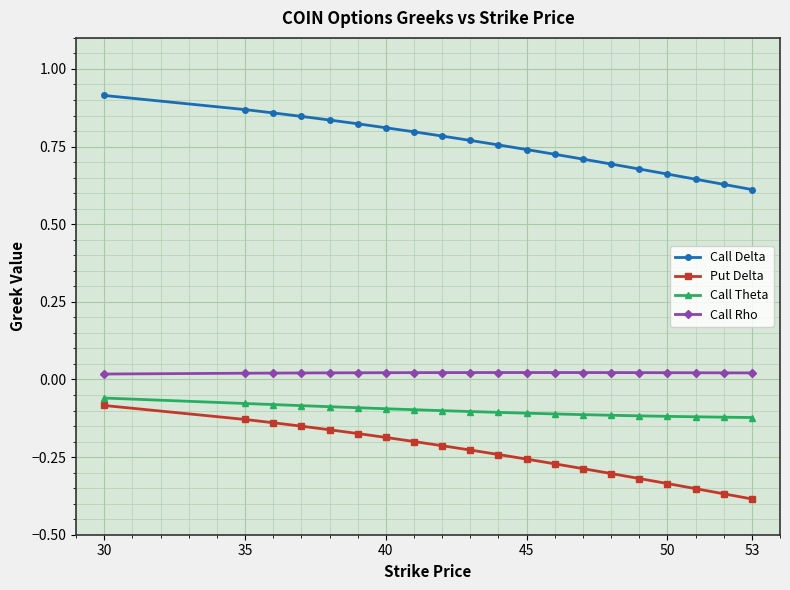

Count the Call Rho values in the range 0 to 1.

20